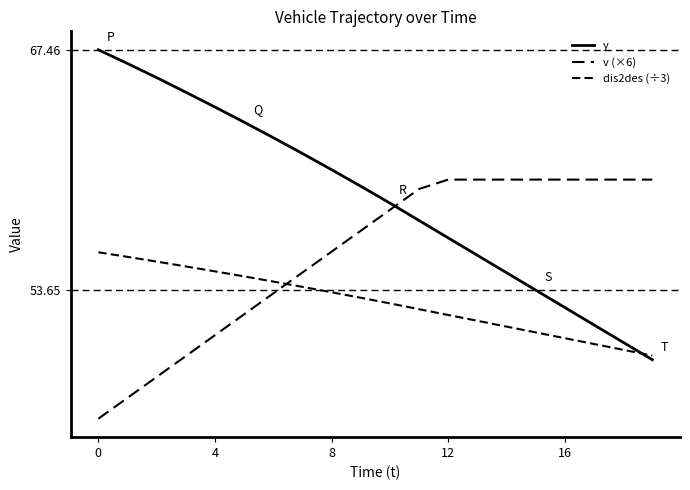

Is this an area chart (filled region under the line)?

No